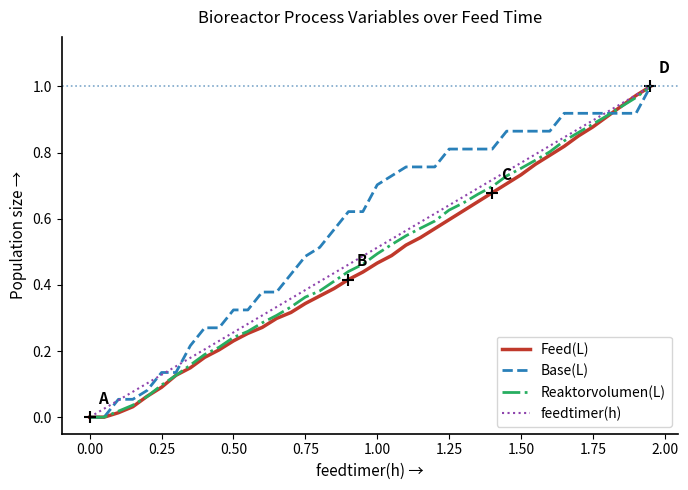

What is the maximum value for Base(L)?

1.0